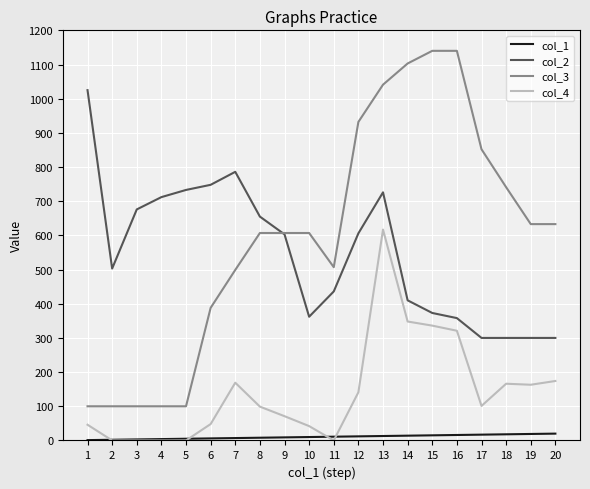

What is the sum of all col_4 values?

2842